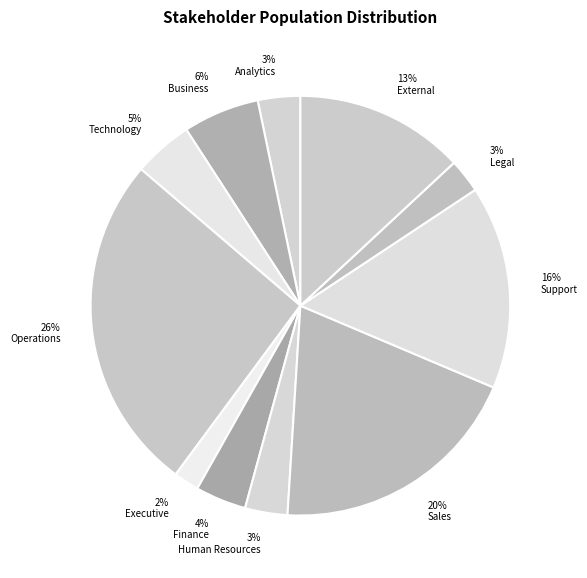

To the nearest percent, what is the average slice percentage?

9%